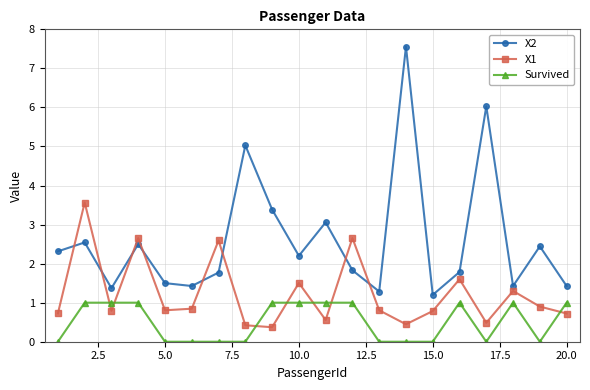

Which series has the largest total across all categories?

X2